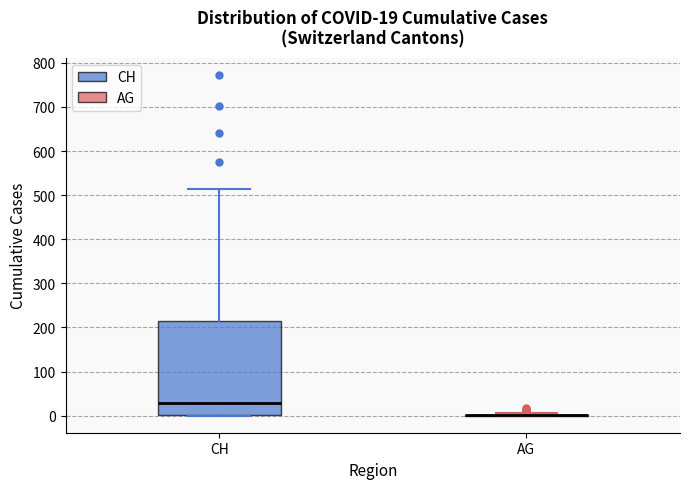

Comparing the boxes themselves (not the whiskers), which one is the tallest?

CH